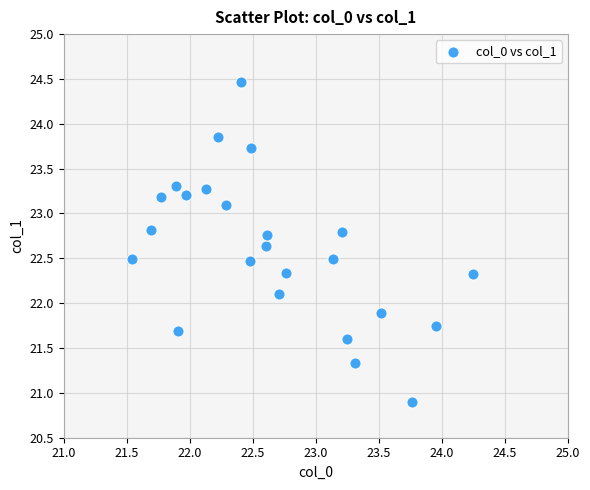

What is the range of X values (max minus min)?

2.7